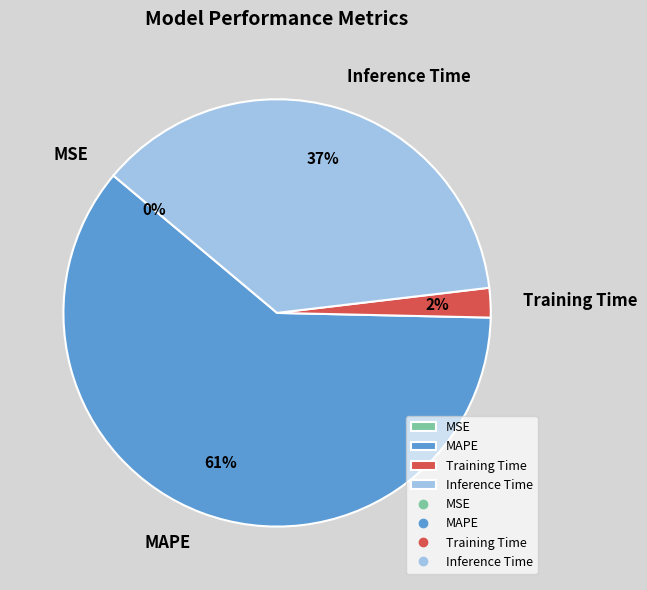

Is MAPE the majority of the pie?

Yes